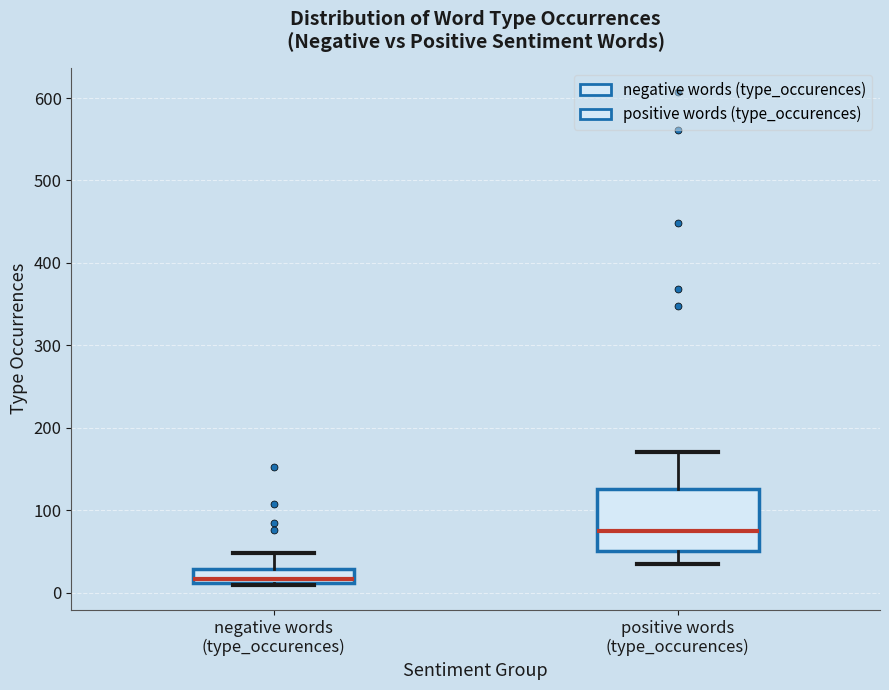

Which box is the tallest, from its lower edge to its upper edge?

positive words (type_occurences)